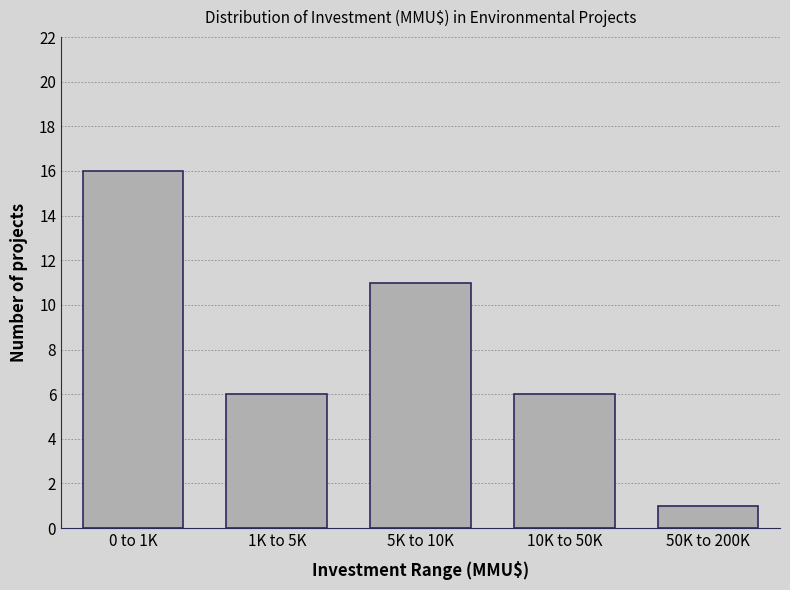

Reading right to left, list all the values displayed in this chart.

1	6	11	6	16